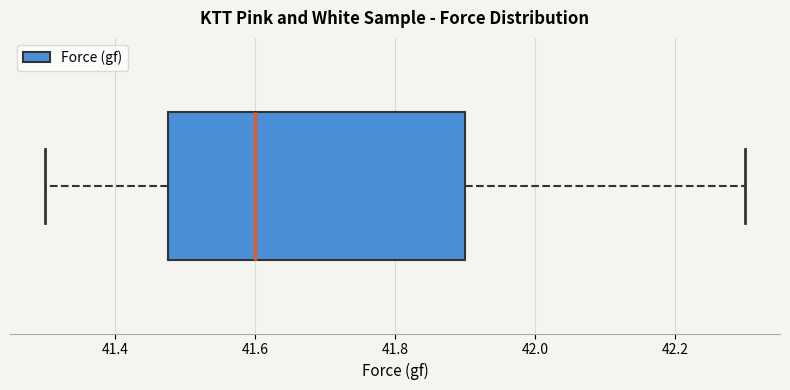

Read this box plot against the x-axis: the position of the median line, the range covered by the box, and the ends of both whiskers. The values are not printed on the chart, so give them approximately, as read against the axis.

median 41.60, box 41.48 to 41.90, whiskers 41.30 to 42.30